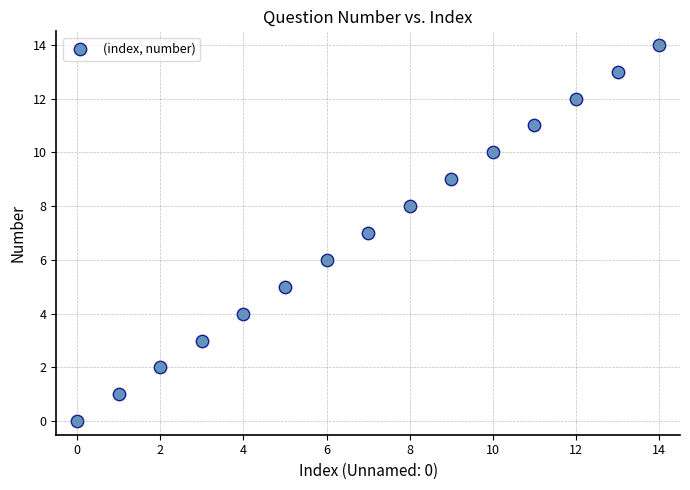

What is the range of Y values (max minus min)?

14